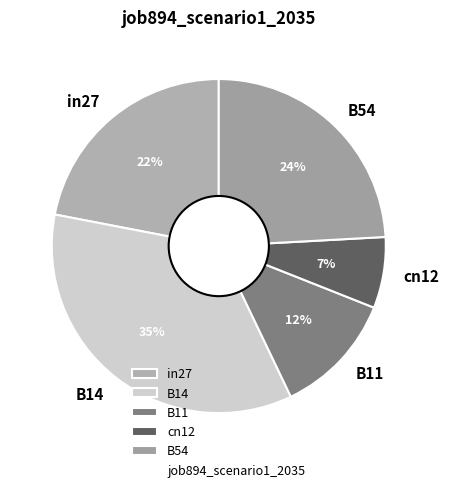

To the nearest percent, what is the difference between the in27 and B54 slice percentages?

2%